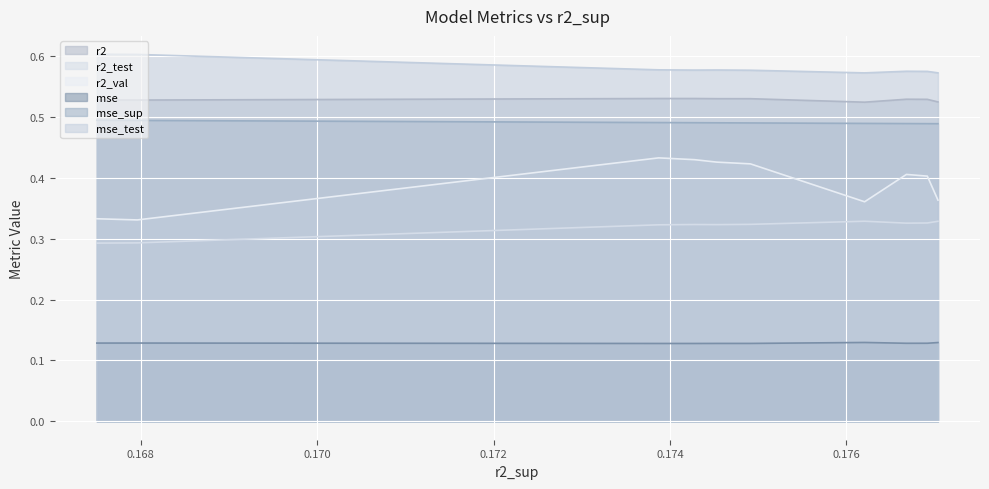

What is the total value across all series at model_2_25_5?

2.4